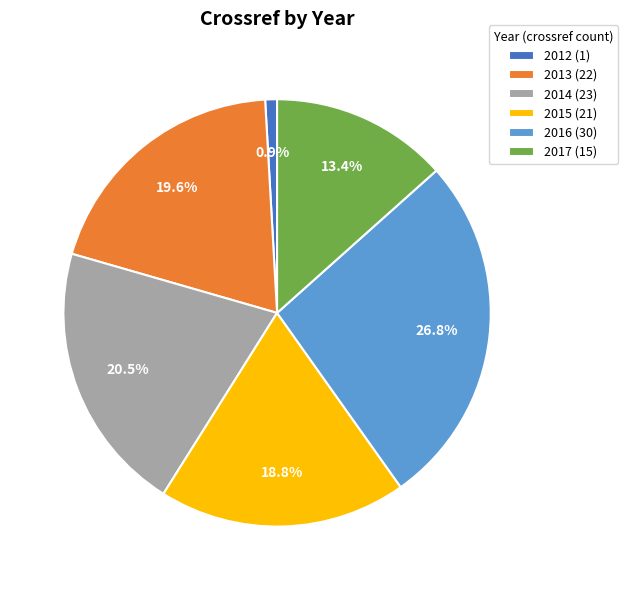

Combined, do 2015 and 2014 account for over 50%?

No